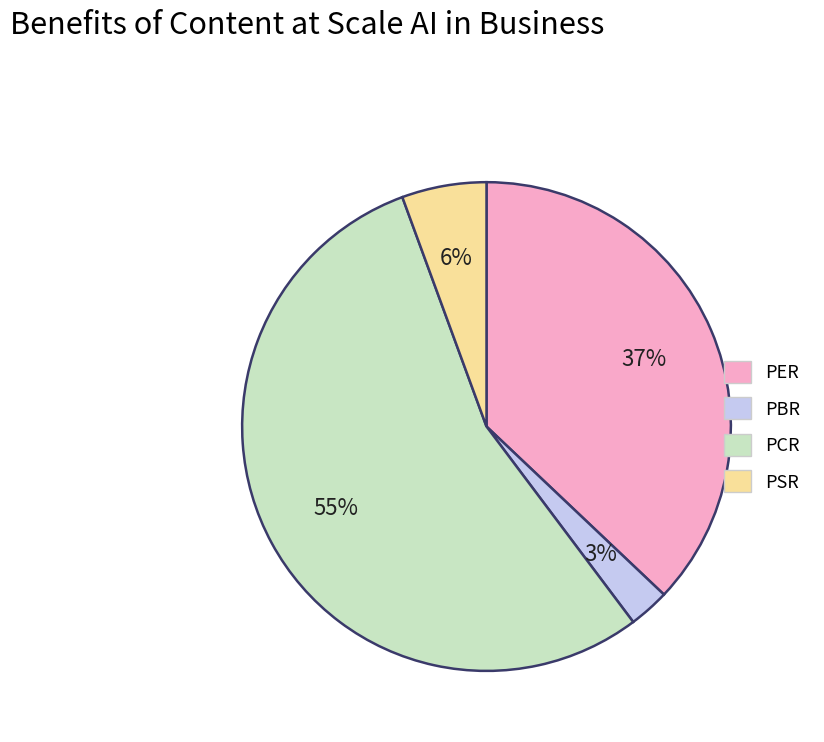

What percentage is the PBR slice, to the nearest percent?

3%